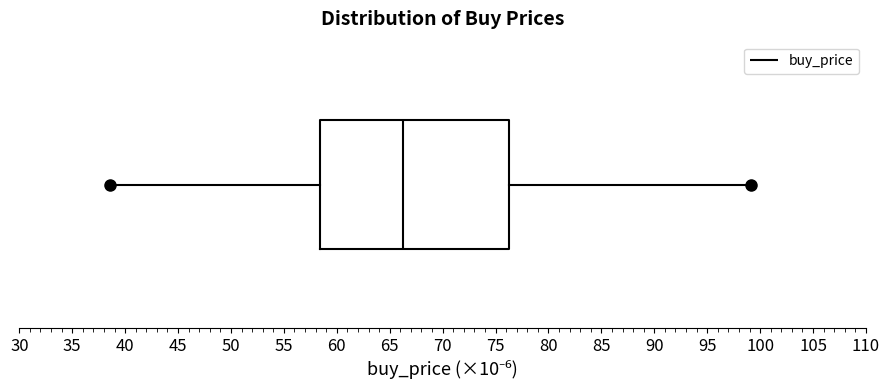

Where is the left edge of the box on the x-axis? The values are not printed on the chart, so give them approximately, as read against the axis.

58.5